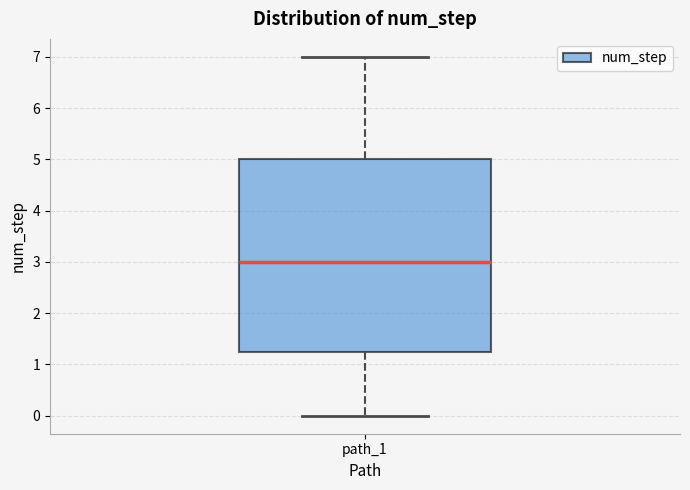

Read this box plot against the y-axis: the position of the median line, the range covered by the box, and the ends of both whiskers. The values are not printed on the chart, so give them approximately, as read against the axis.

median 3.0, box 1.3 to 5.0, whiskers 0.0 to 7.0